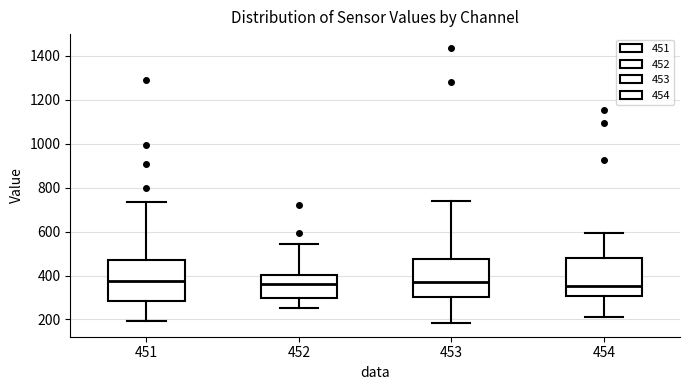

Where is the lower edge of the box at x = 453 on the y-axis? The values are not printed on the chart, so give them approximately, as read against the axis.

300